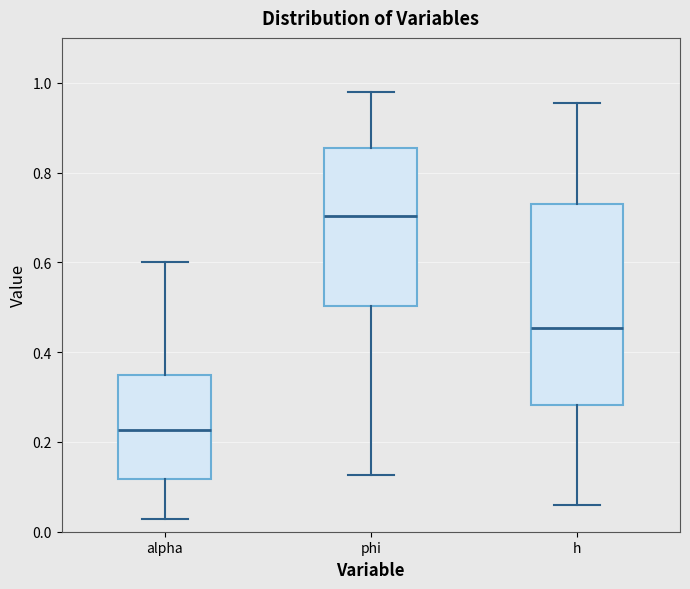

Reading left to right, transcribe this box plot: for each box, give where its median line is, the range the box spans, and where its two whiskers end, as read against the y-axis. The values are not printed on the chart, so give them approximately, as read against the axis.

alpha: median 0.22, box 0.12 to 0.34, whiskers 0.02 to 0.60
phi: median 0.70, box 0.50 to 0.86, whiskers 0.12 to 0.98
h: median 0.46, box 0.28 to 0.74, whiskers 0.06 to 0.96